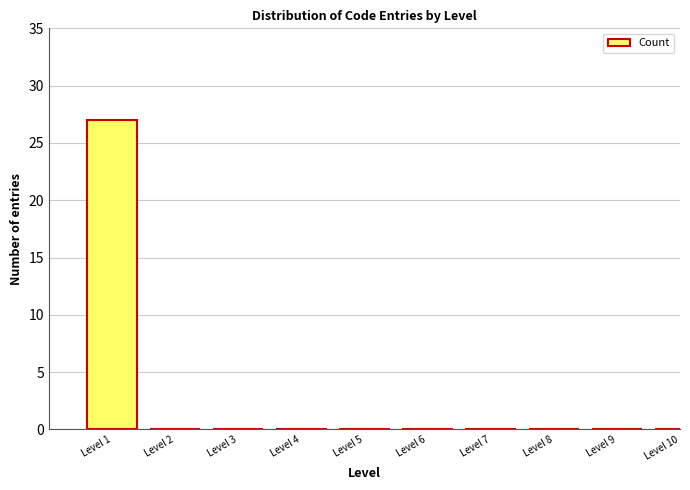

Reading left to right, list all the values displayed in this chart.

Level 1=27	Level 2=0	Level 3=0	Level 4=0	Level 5=0	Level 6=0	Level 7=0	Level 8=0	Level 9=0	Level 10=0